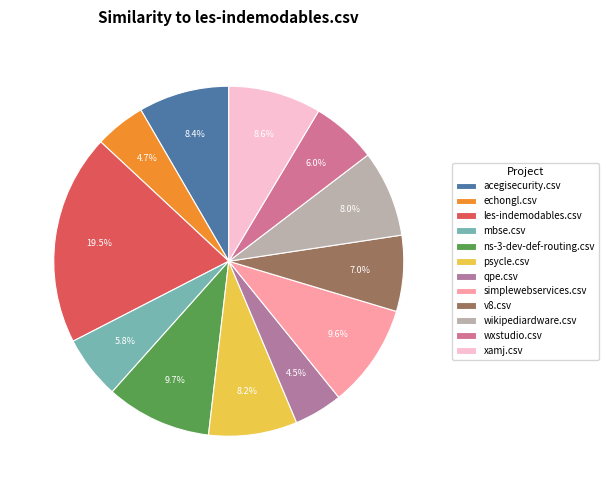

Which category has the biggest portion of the pie?

les-indemodables.csv